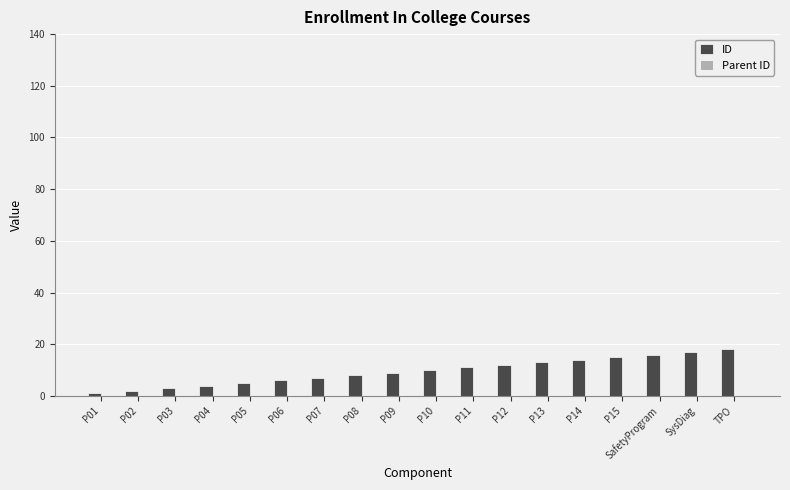

What is the maximum value shown in the chart?

18